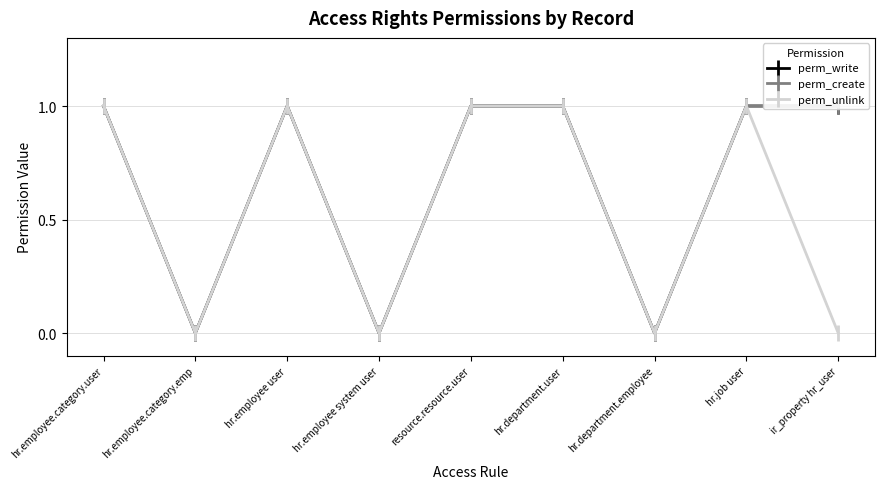

Is the value of perm_write at hr.employee system user greater than the value of perm_create at resource.resource.user?

No